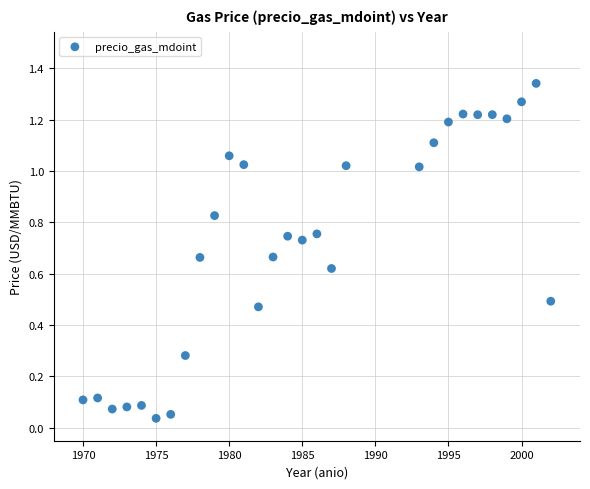

What is the range of X values (max minus min)?

32.0